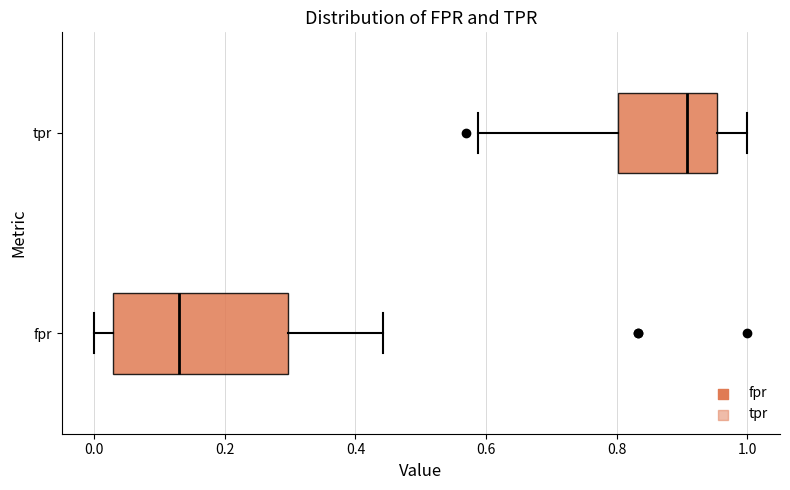

Reading bottom to top, transcribe this box plot: for each box, give where its median line is, the range the box spans, and where its two whiskers end, as read against the x-axis. The values are not printed on the chart, so give them approximately, as read against the axis.

fpr: median 0.14, box 0.02 to 0.30, whiskers 0.00 to 0.44
tpr: median 0.90, box 0.80 to 0.96, whiskers 0.58 to 1.00